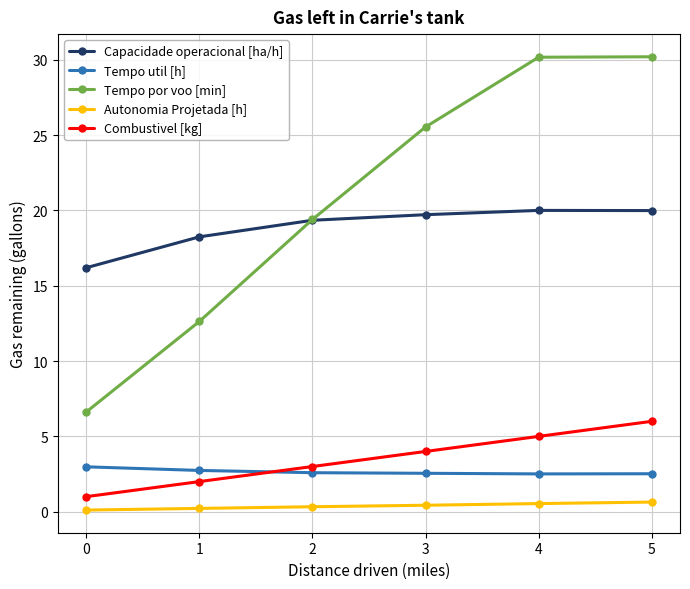

Count the number of categories in the chart.

6